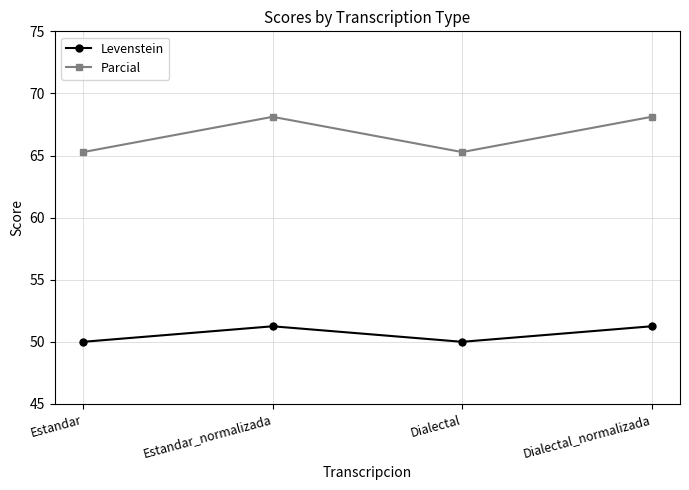

What are all the series names shown in the legend?

Levenstein, Parcial